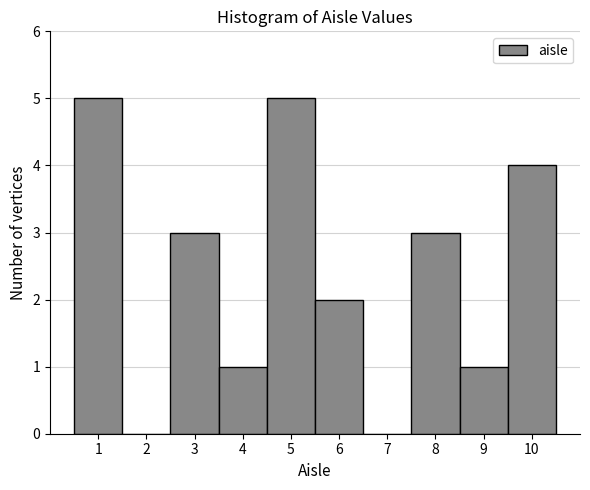

Reading left to right, transcribe this chart: for each bar, give the range it covers on the x-axis and its height. The values are not printed on the chart, so give them approximately, as read against the axis.

0.5 to 1.5: 5
1.5 to 2.5: 0
2.5 to 3.5: 3
3.5 to 4.5: 1
4.5 to 5.5: 5
5.5 to 6.5: 2
6.5 to 7.5: 0
7.5 to 8.5: 3
8.5 to 9.5: 1
9.5 to 10.5: 4